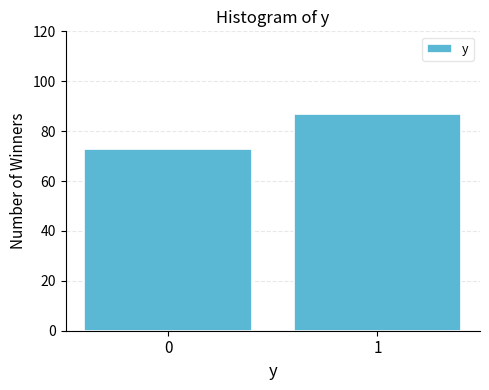

Reading left to right, transcribe all the data shown in this chart.

0=73	1=87